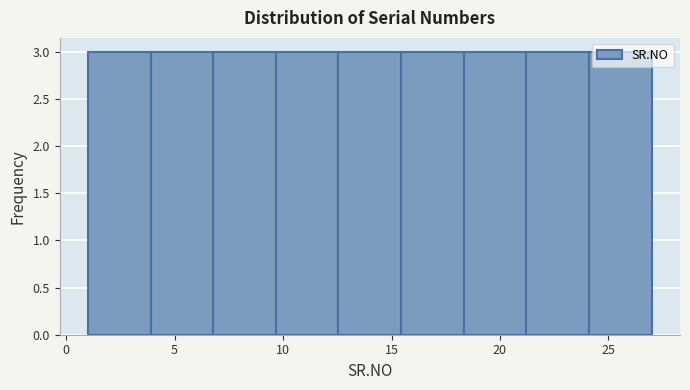

What is the height of the bar covering 1.0 to 4.0 on the x-axis? Neither the bar edges nor the heights are printed on the chart, so give them approximately, as read against the axes.

3